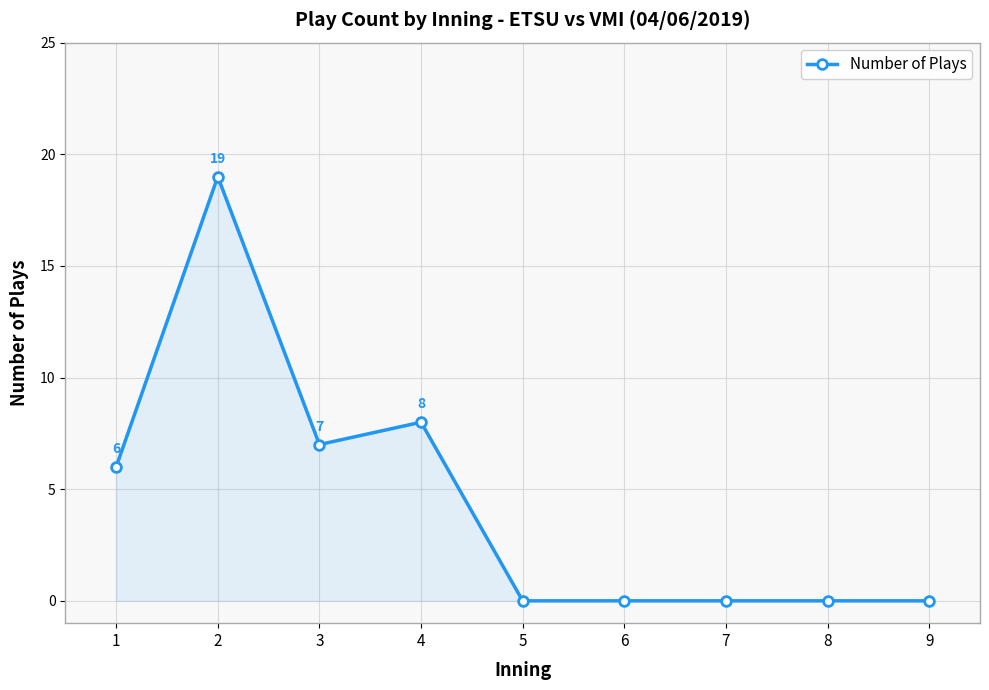

What is the value of the 4th point from the left?

8